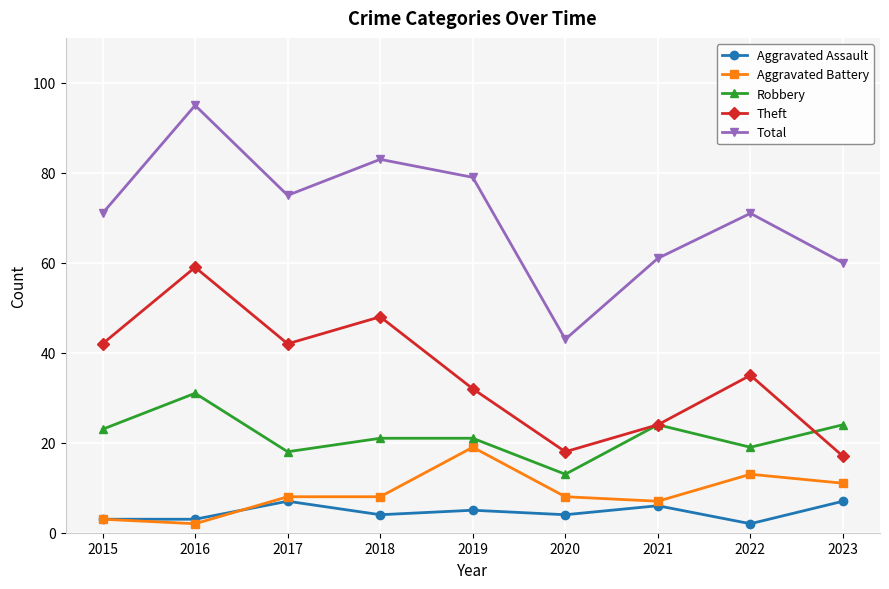

Reading left to right, transcribe all the data shown in this chart.

Aggravated Assault: 3	3	7	4	5	4	6	2	7
Aggravated Battery: 3	2	8	8	19	8	7	13	11
Robbery: 23	31	18	21	21	13	24	19	24
Theft: 42	59	42	48	32	18	24	35	17
Total: 71	95	75	83	79	43	61	71	60